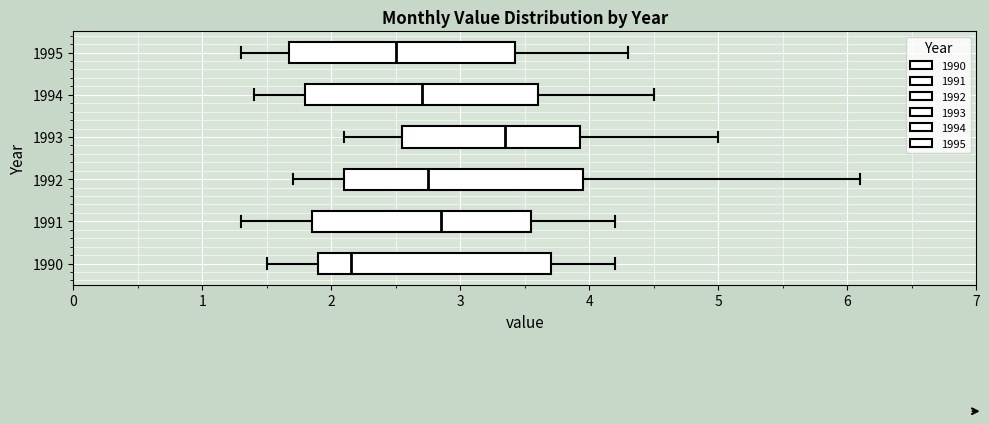

Reading bottom to top, read every box against the x-axis: the position of its median line, the range the box covers, and the ends of its whiskers. The values are not printed on the chart, so give them approximately, as read against the axis.

1990: median 2.2, box 1.9 to 3.7, whiskers 1.5 to 4.2
1991: median 2.9, box 1.9 to 3.6, whiskers 1.3 to 4.2
1992: median 2.8, box 2.1 to 4.0, whiskers 1.7 to 6.1
1993: median 3.4, box 2.6 to 3.9, whiskers 2.1 to 5.0
1994: median 2.7, box 1.8 to 3.6, whiskers 1.4 to 4.5
1995: median 2.5, box 1.7 to 3.4, whiskers 1.3 to 4.3